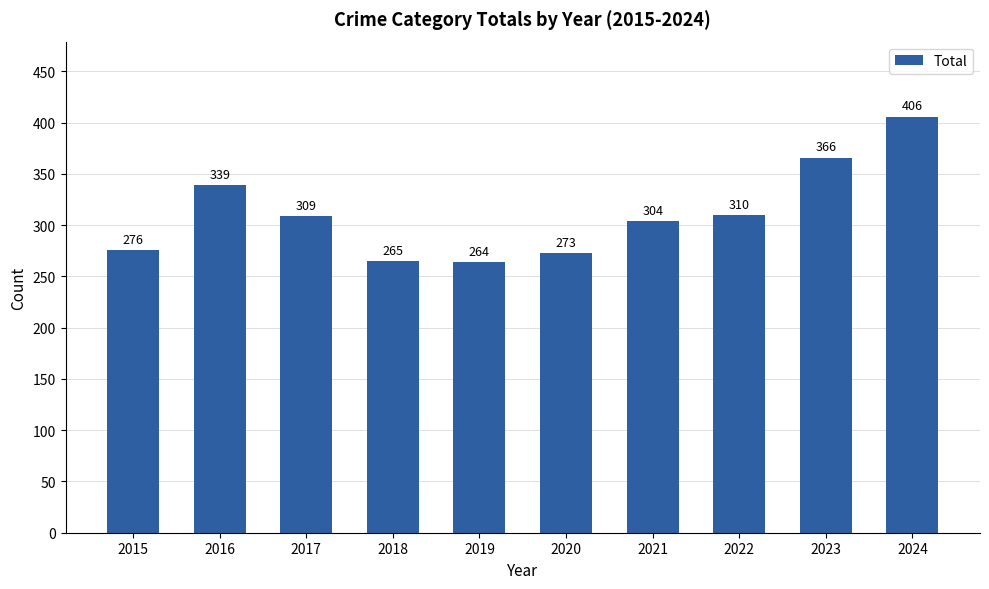

Reading left to right, what are all the values shown in this chart?

276	339	309	265	264	273	304	310	366	406